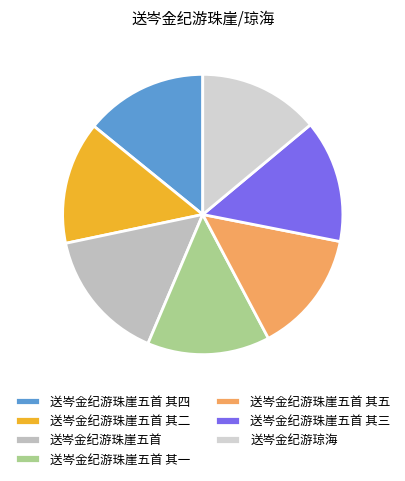

How many slices are in this pie chart?

7